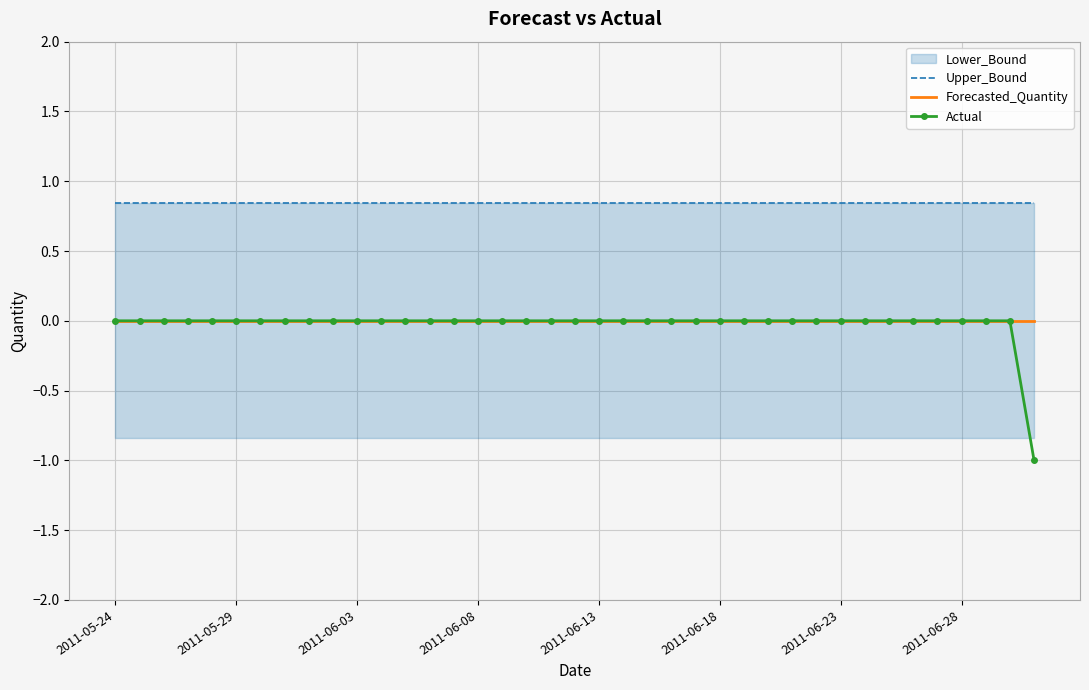

How many distinct data groups are displayed?

3